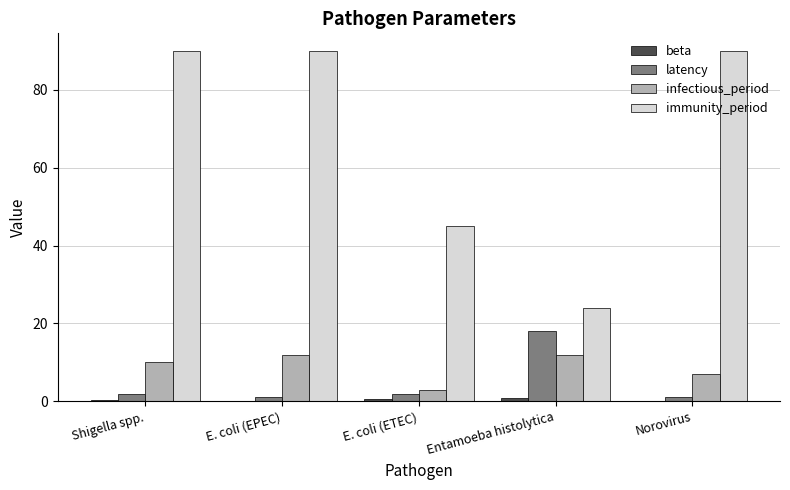

Which series has the largest total across all categories?

immunity_period